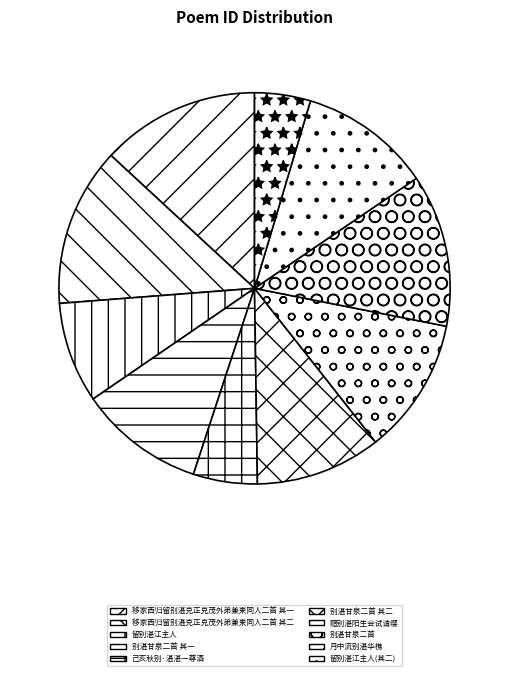

How many segments does this pie chart have?

10